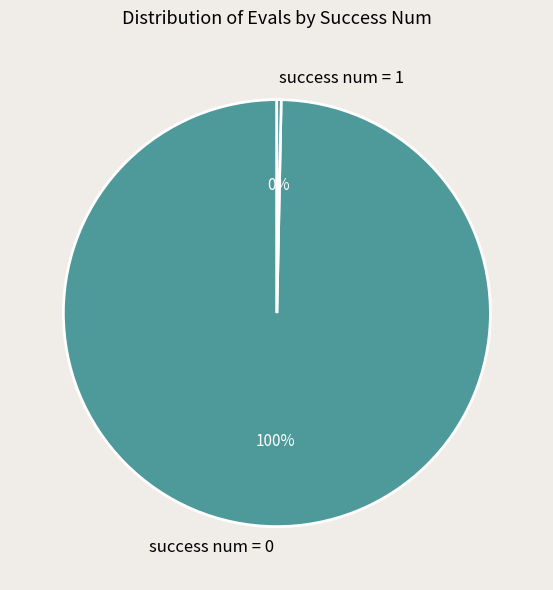

Between success num = 1 and success num = 0, which is larger?

success num = 0